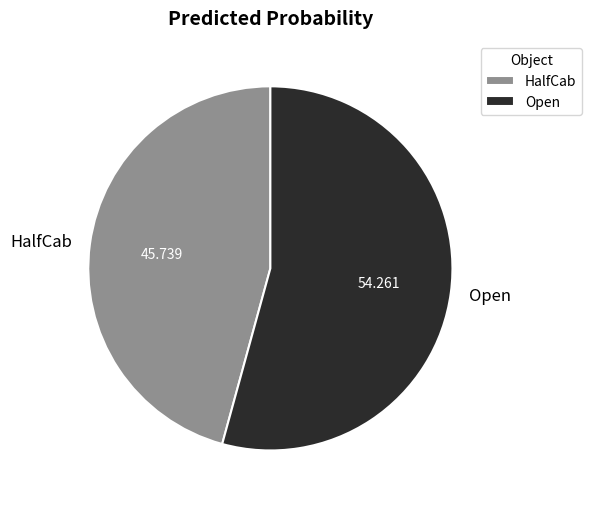

Does HalfCab represent more than half of the total?

No